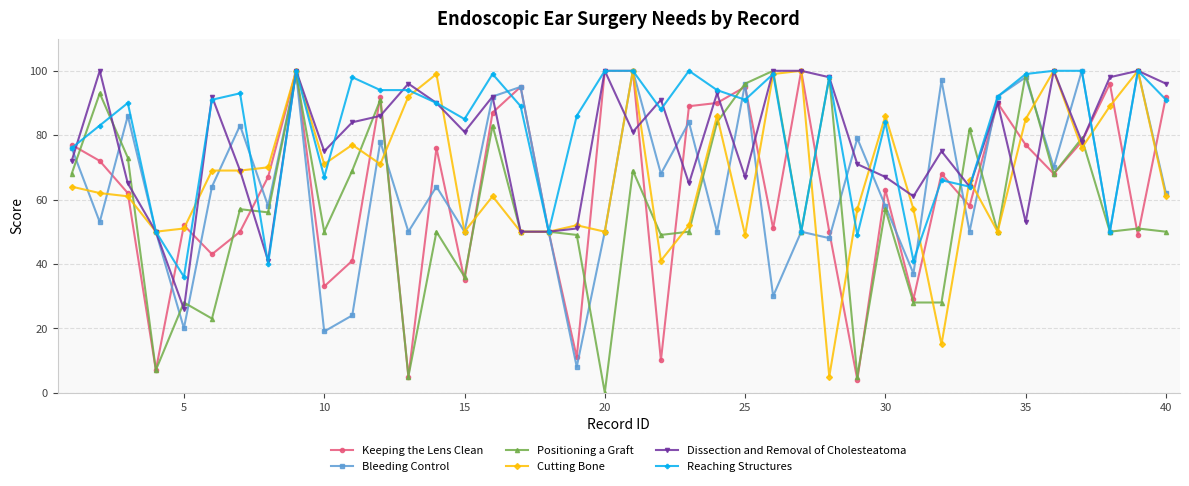

What is the maximum value for Keeping the Lens Clean?

100